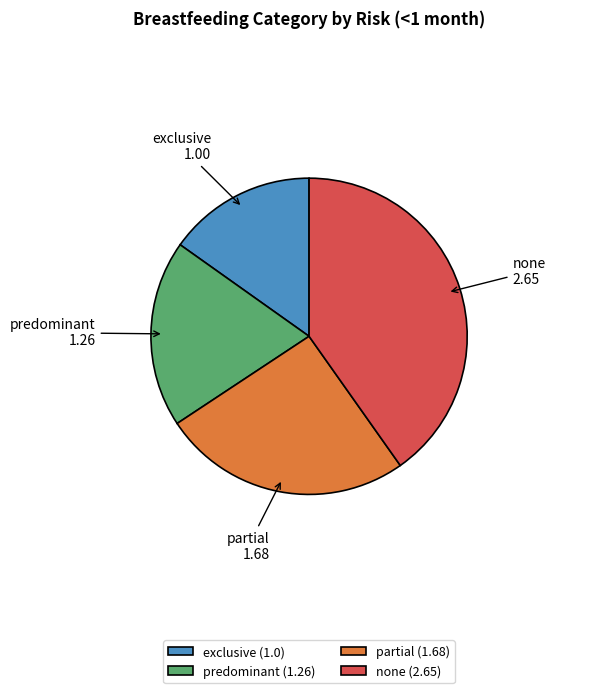

Is exclusive the majority of the pie?

No